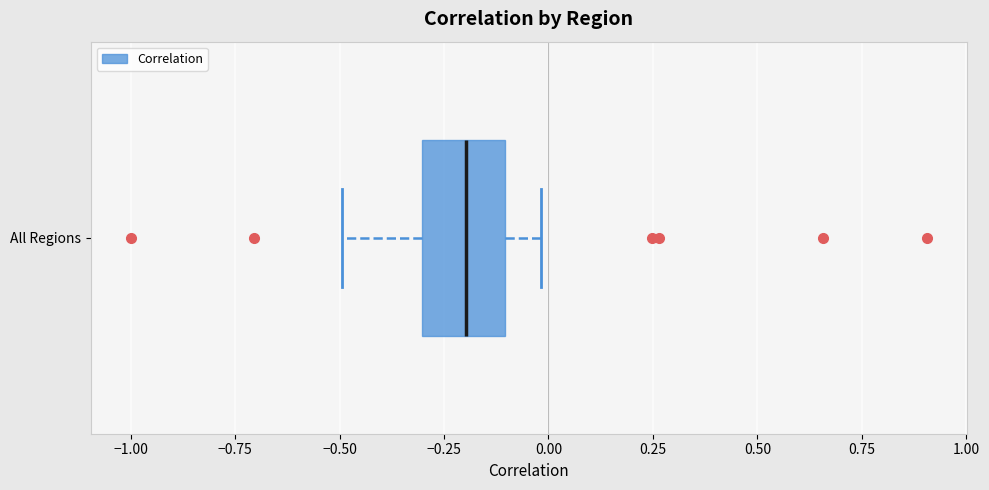

Where is the left edge of the box for All Regions on the x-axis? The values are not printed on the chart, so give them approximately, as read against the axis.

-0.3